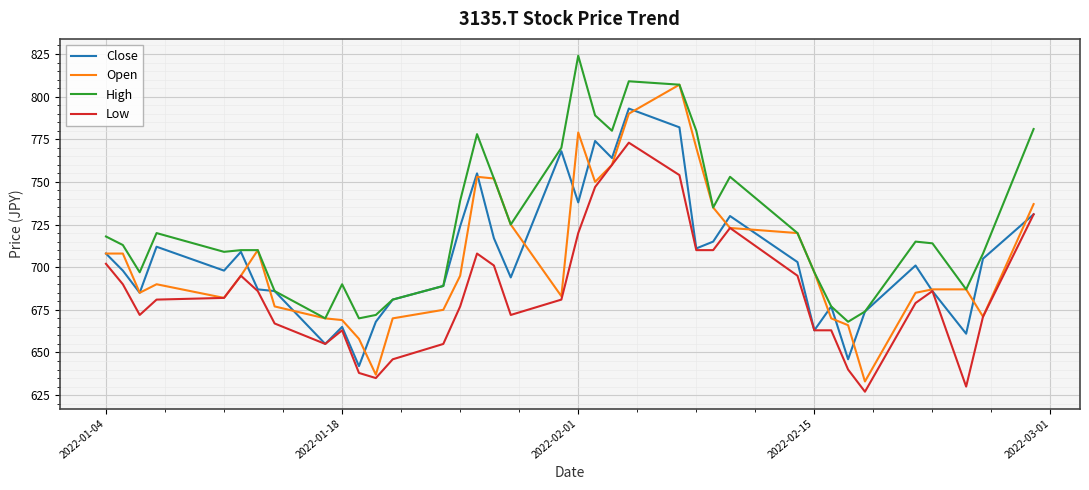

How many series are shown in this chart?

4